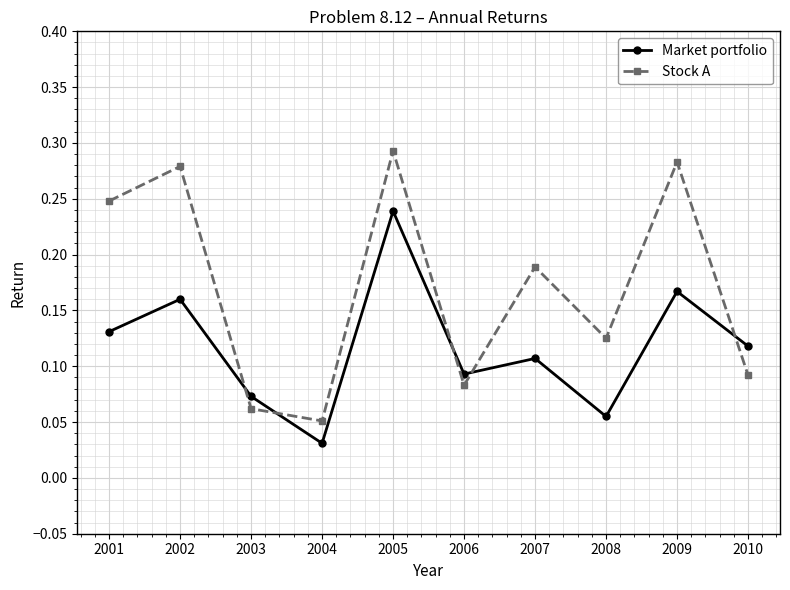

At which label is Stock A closest to 0?

2004